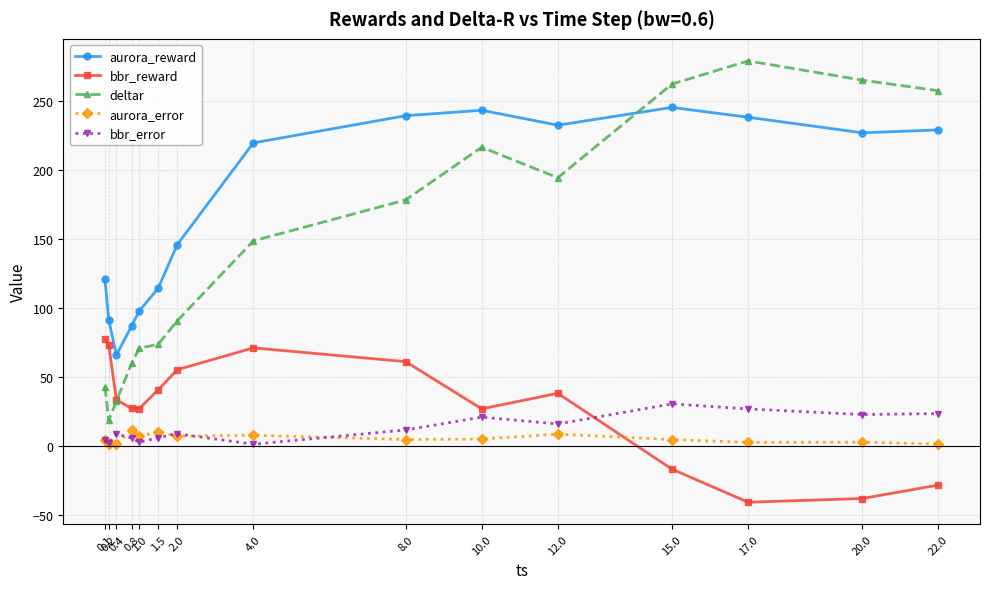

How many data points in bbr_reward are less than 33?

7